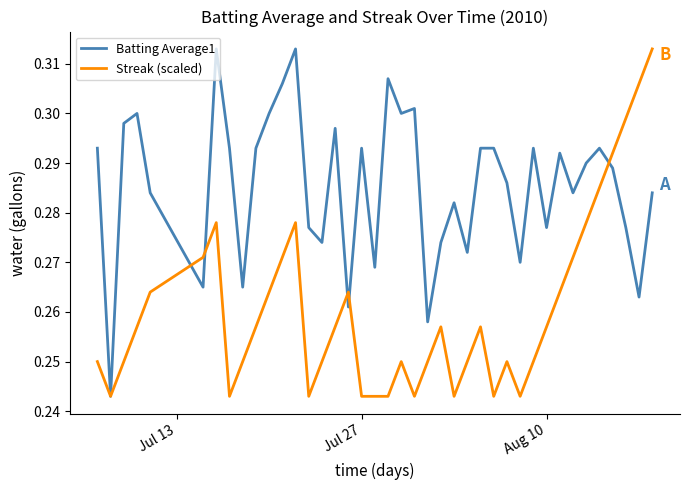

Which series has the largest total across all categories?

Batting Average1